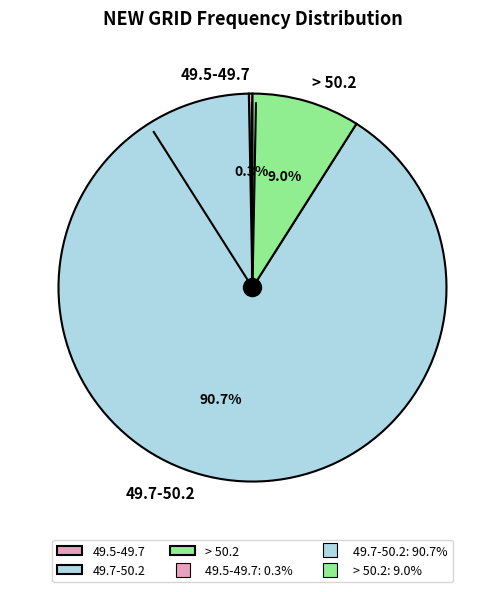

Which category has the biggest portion of the pie?

49.7-50.2